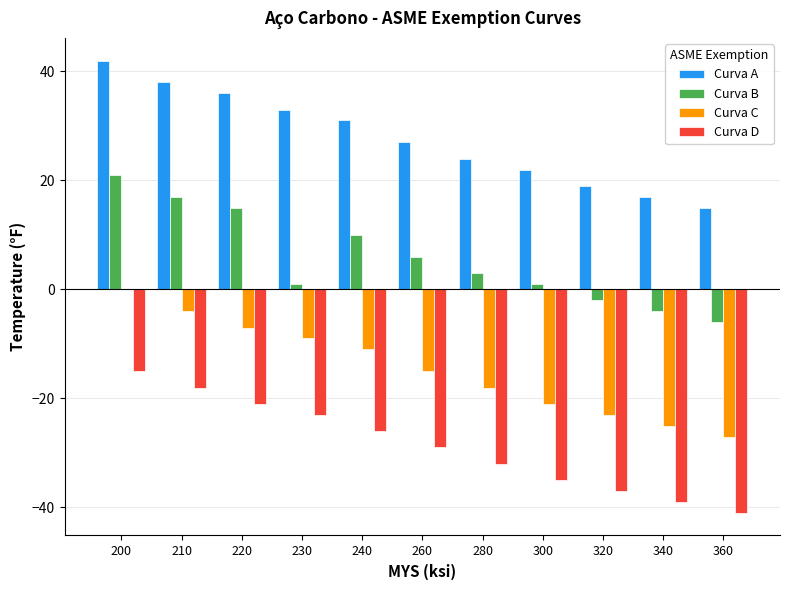

What is the sum of all Curva C values?

-160